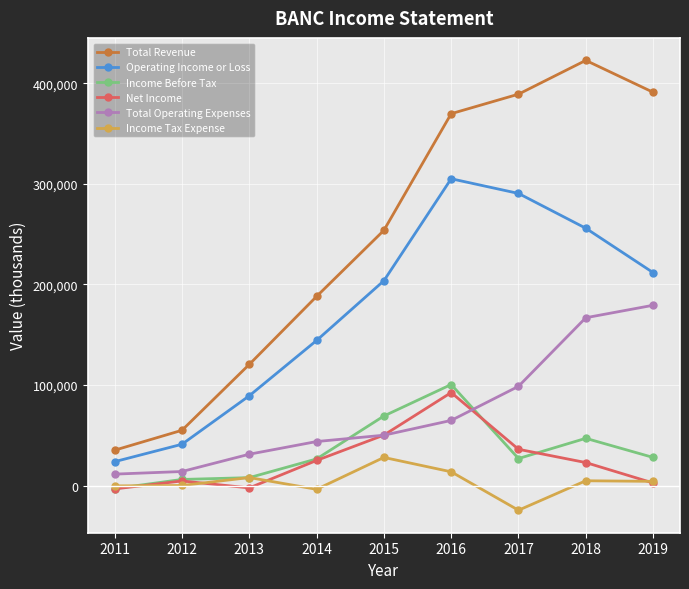

What is the maximum value shown in the chart?

422800